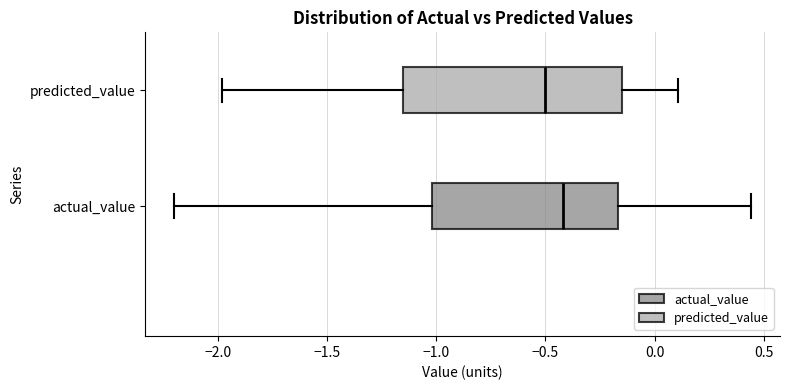

Which box is the widest, from its left edge to its right edge?

predicted_value